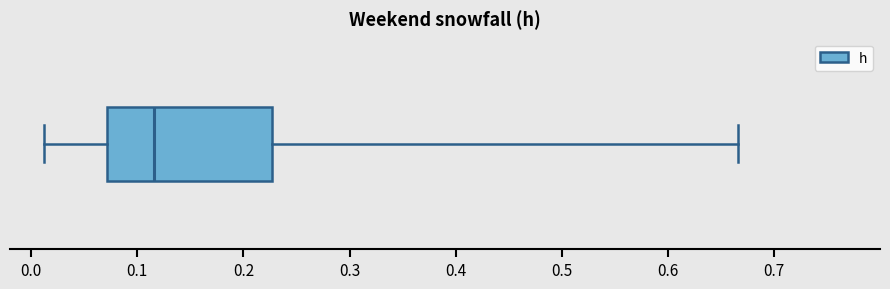

Where is the left edge of the box on the x-axis? The values are not printed on the chart, so give them approximately, as read against the axis.

0.07